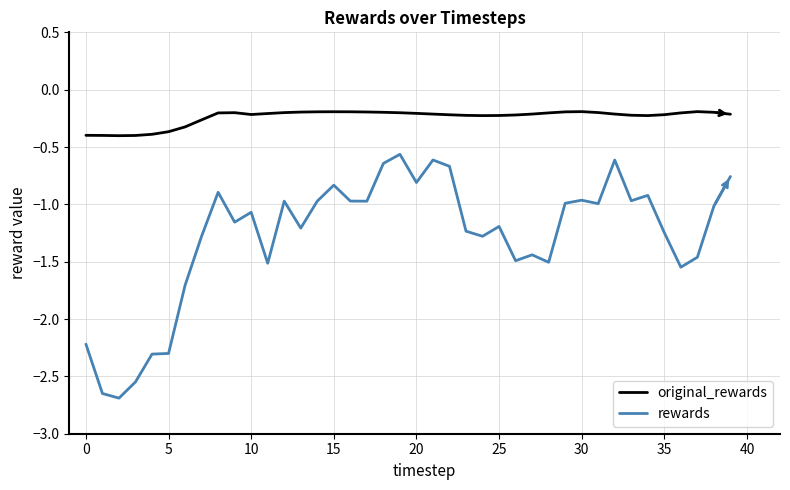

Does the chart have visible grid lines?

Yes